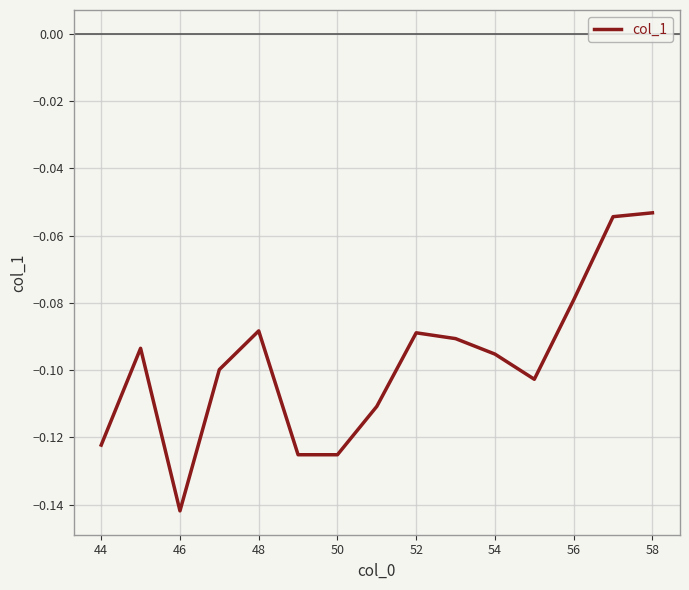

What is the value of the 10th point from the left?

-0.1